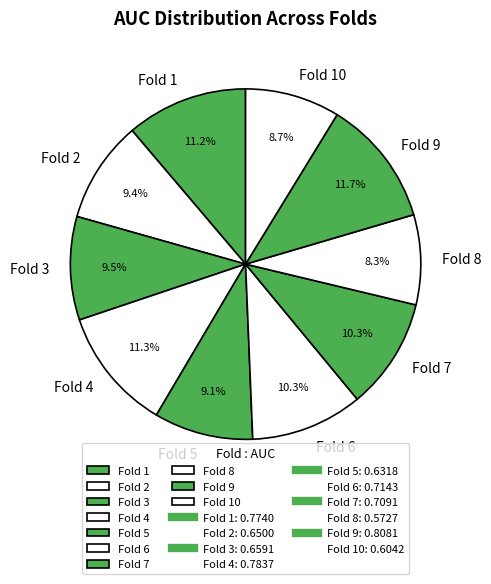

Count the number of slices in the pie.

10